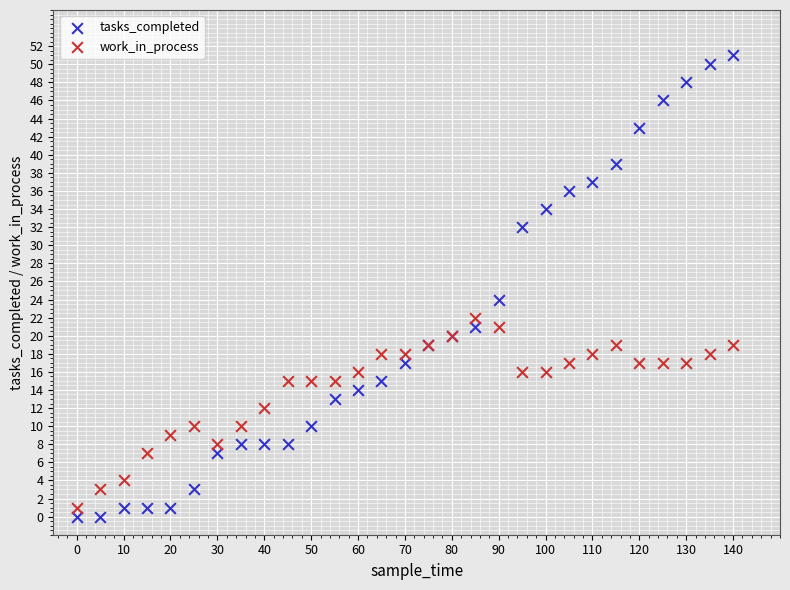

What are all the series names shown in the legend?

tasks_completed, work_in_process